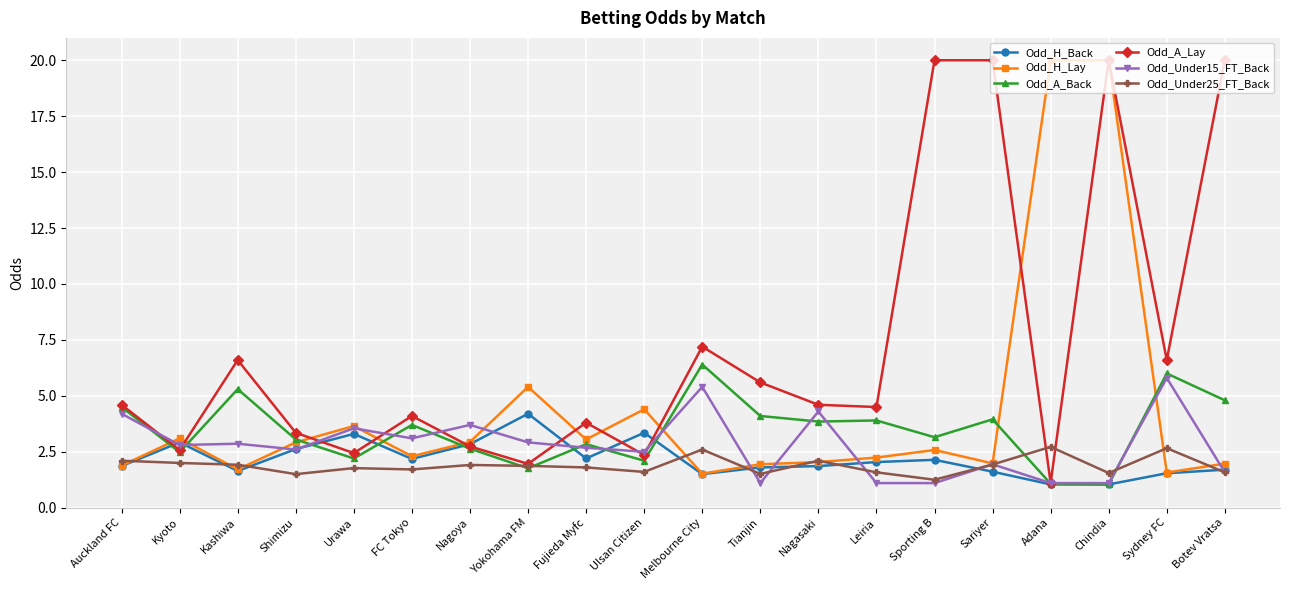

What is the smallest value displayed?

1.0